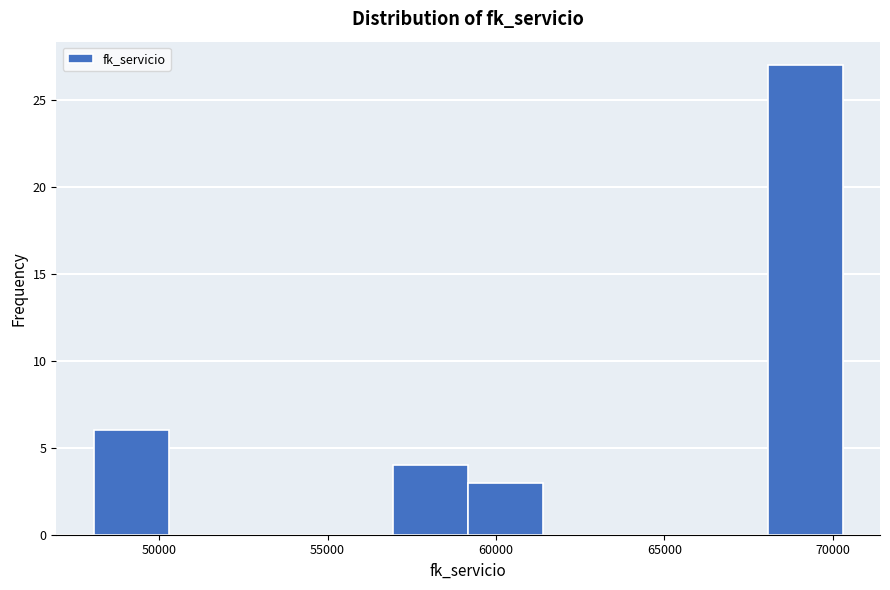

Over which range of the x-axis is the bar tallest?

68000 to 70500